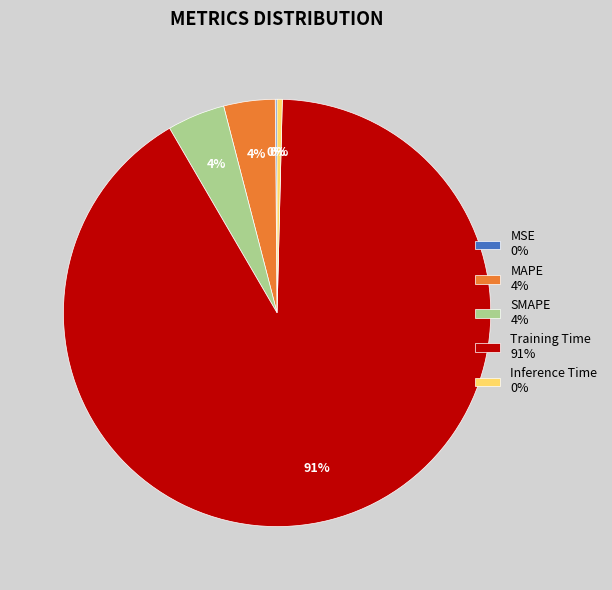

Between SMAPE 4% and Inference Time 0%, which is larger?

SMAPE 4%